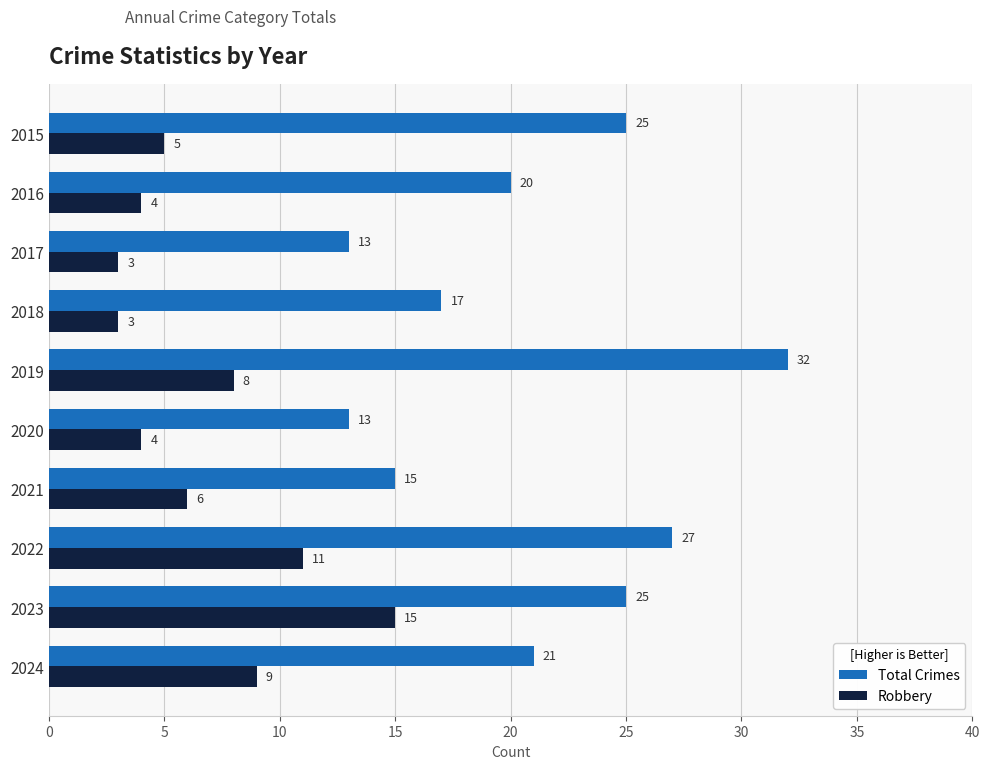

List the series in order of their peak value, highest first.

Total Crimes, Robbery